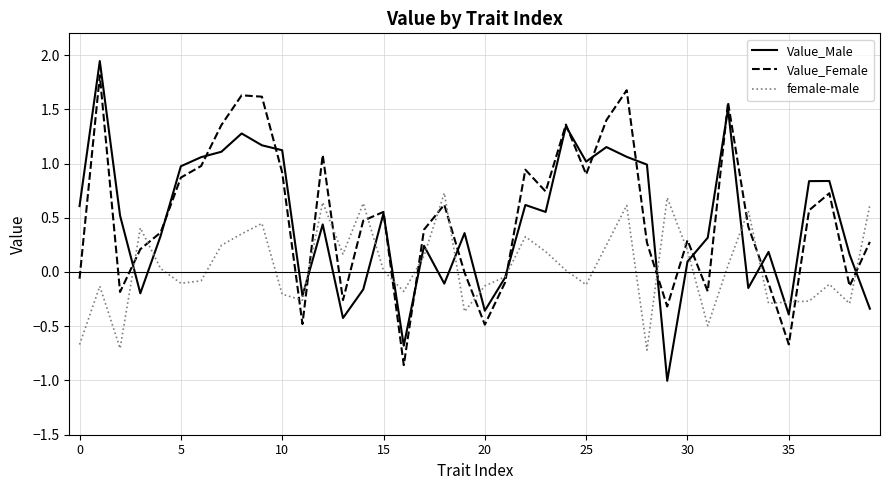

How many times do Value_Male and Value_Female cross each other?

17